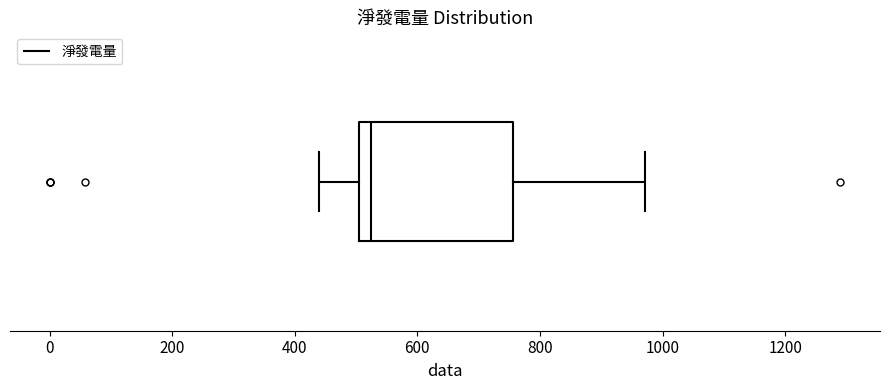

Read this box plot against the x-axis: the position of the median line, the range covered by the box, and the ends of both whiskers. The values are not printed on the chart, so give them approximately, as read against the axis.

median 520, box 500 to 760, whiskers 440 to 980